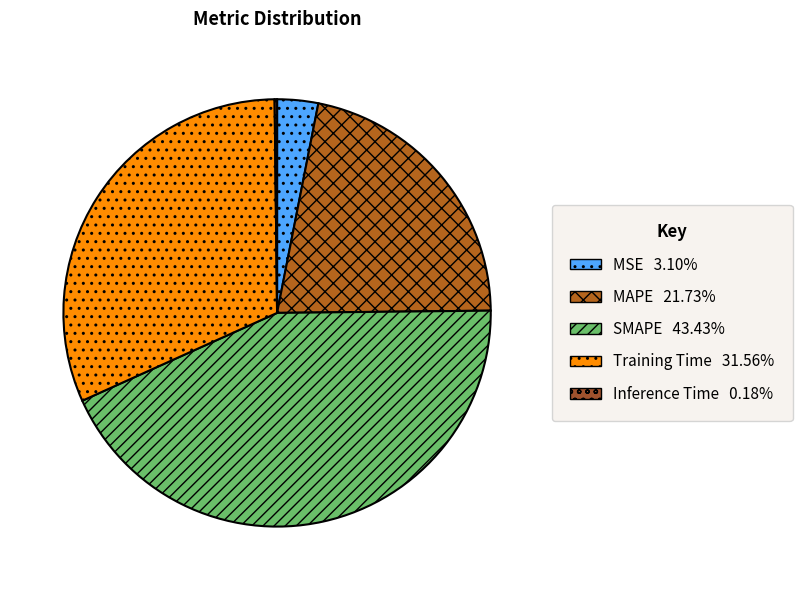

Which category has the biggest portion of the pie?

SMAPE